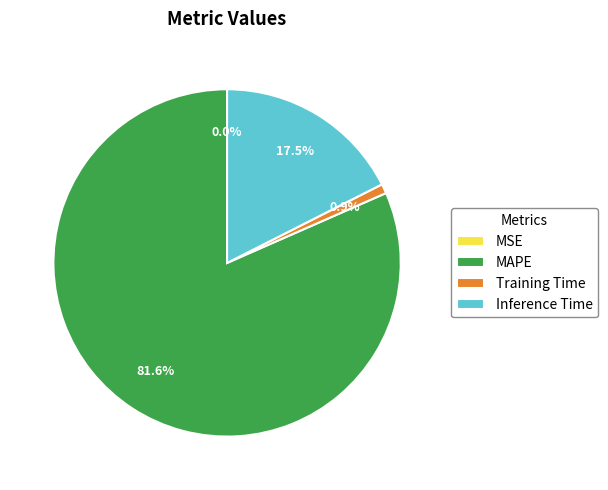

Which slice is the largest?

MAPE